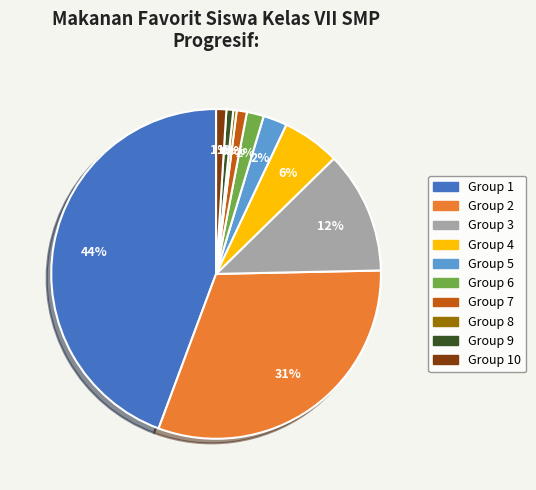

What percentage is the Group 9 slice, to the nearest percent?

1%